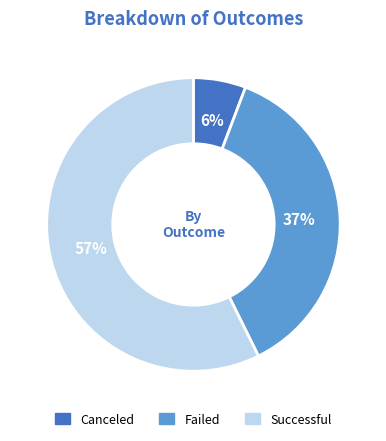

Is there any slice that represents more than half of the pie?

Yes